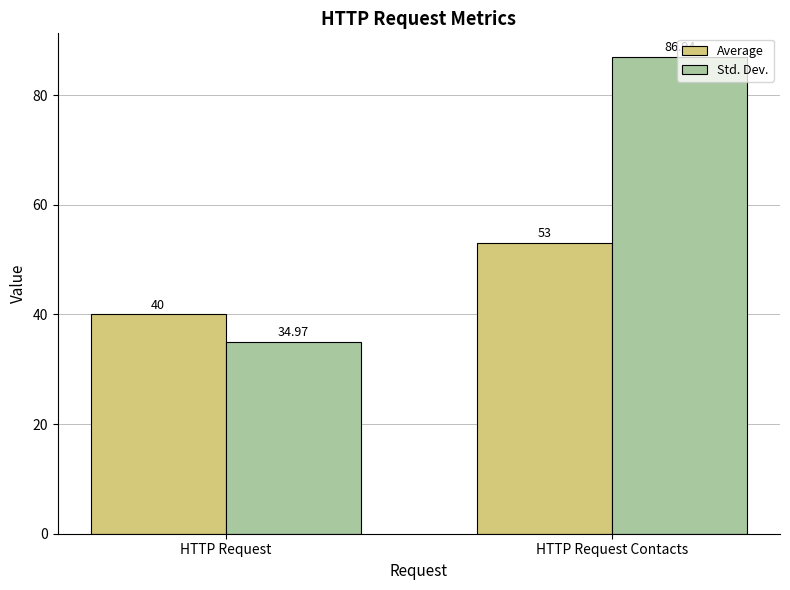

Which label corresponds to the smallest value in the chart?

HTTP Request